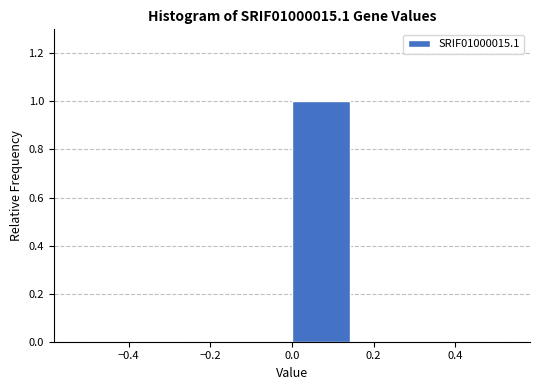

Reading left to right, list every bar in this chart as the range it spans on the x-axis followed by its height. Neither the bar edges nor the heights are printed on the chart, so give them approximately, as read against the axes.

-0.50 to -0.34: 0
-0.34 to -0.16: 0
-0.16 to 0.00: 0
0.00 to 0.16: 1
0.16 to 0.34: 0
0.34 to 0.50: 0